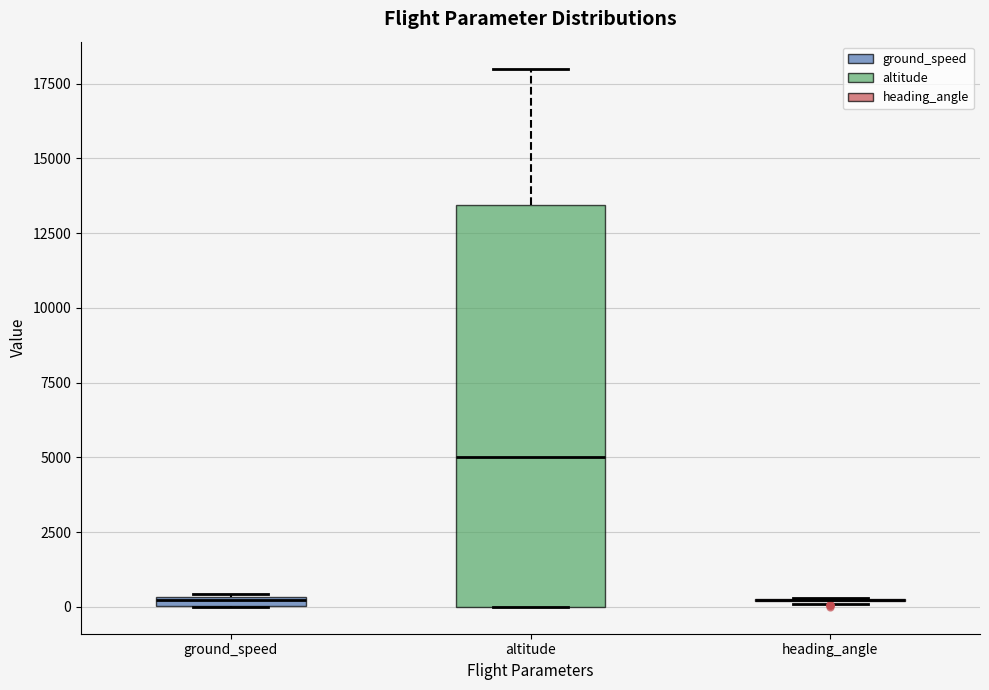

Comparing the boxes themselves (not the whiskers), which one is the tallest?

altitude